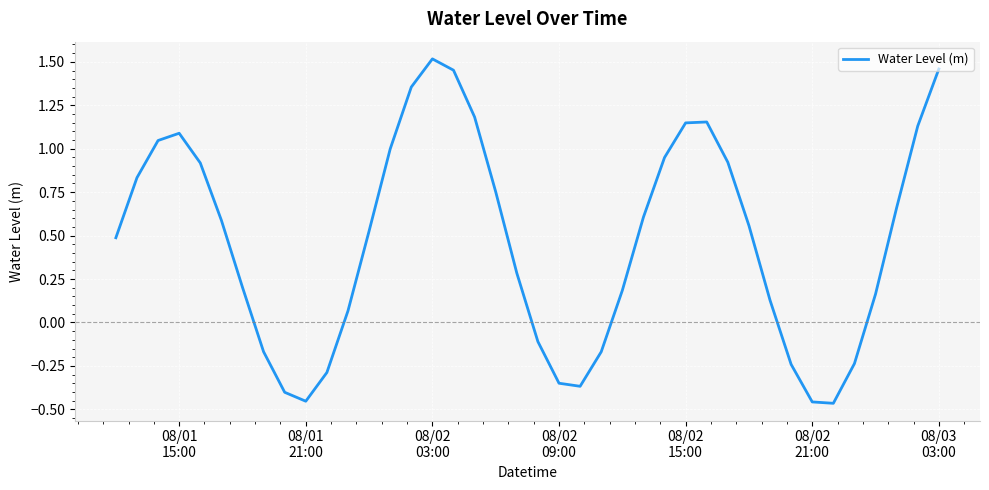

What is the difference between the maximum and minimum values?

2.0